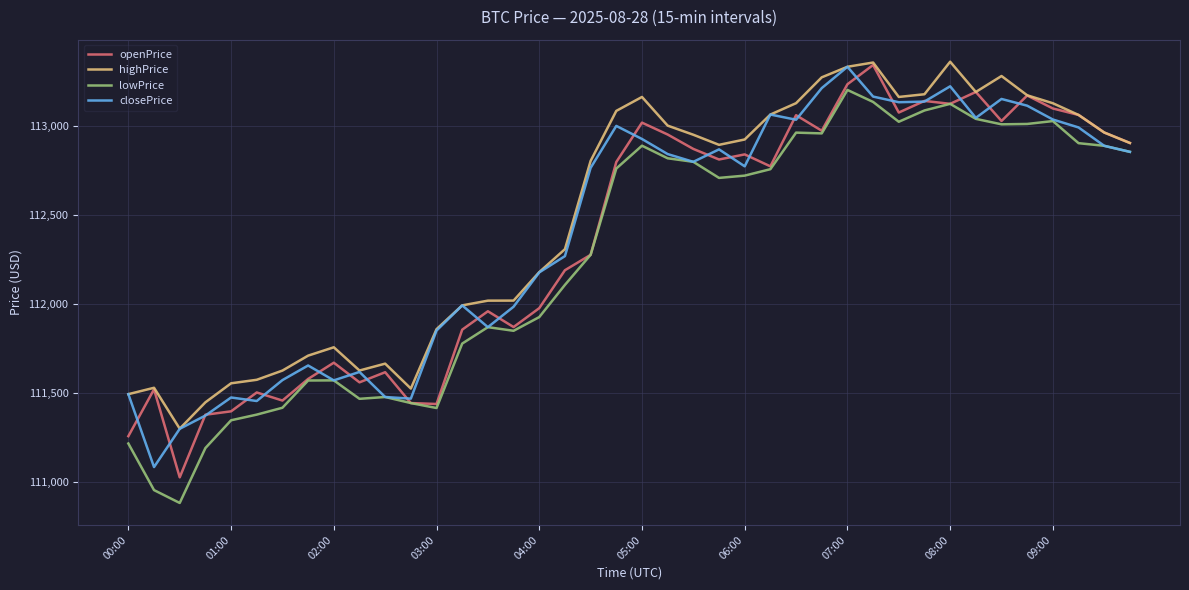

What is the minimum value shown in the chart?

110882.0